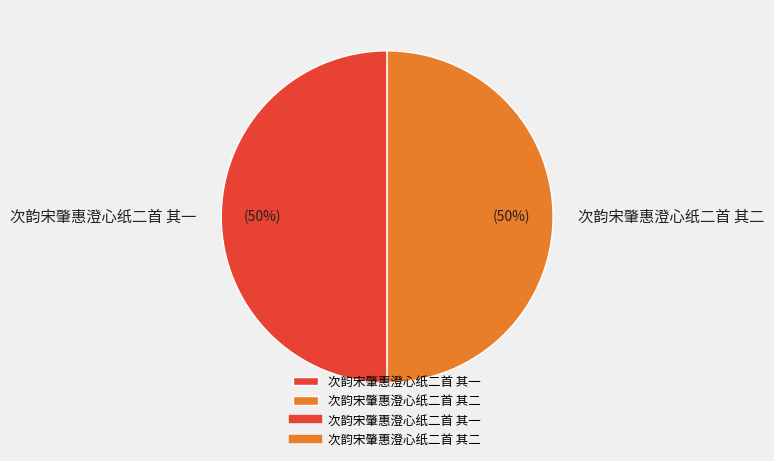

To the nearest percent, what is the combined percentage of 次韵宋肇惠澄心纸二首 其二 and 次韵宋肇惠澄心纸二首 其一?

100%